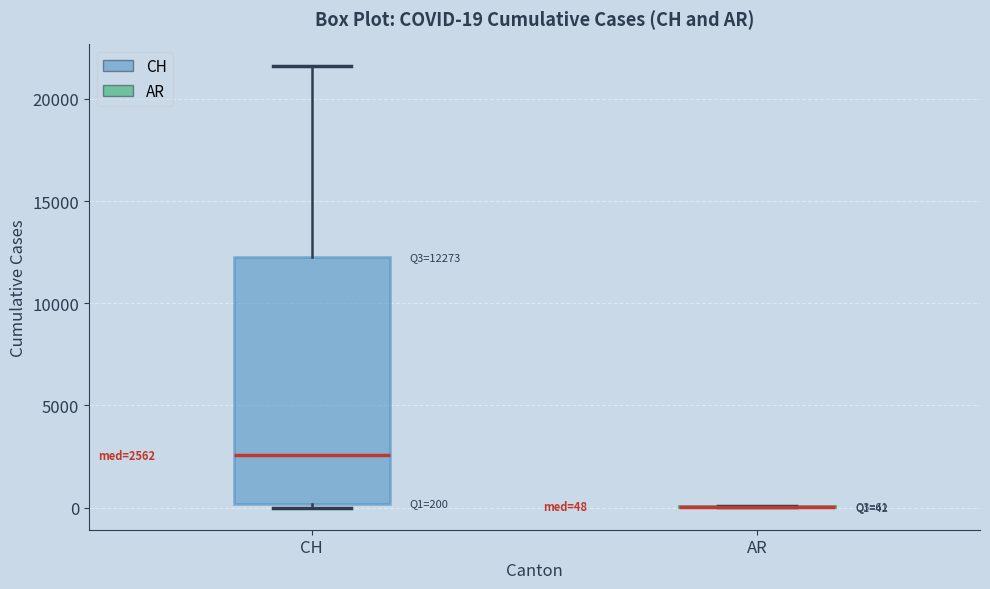

Comparing the boxes themselves (not the whiskers), which one is the tallest?

CH